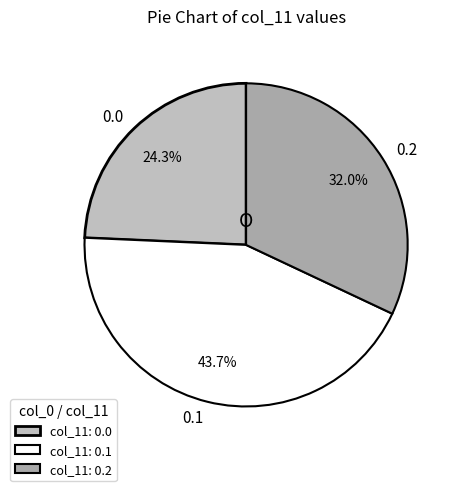

Rank the categories by value from lowest to highest.

0.0, 0.2, 0.1